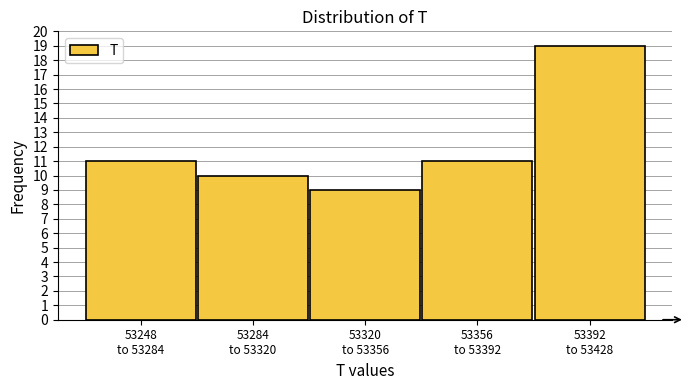

Reading left to right, transcribe all the data shown in this chart.

11	10	9	11	19